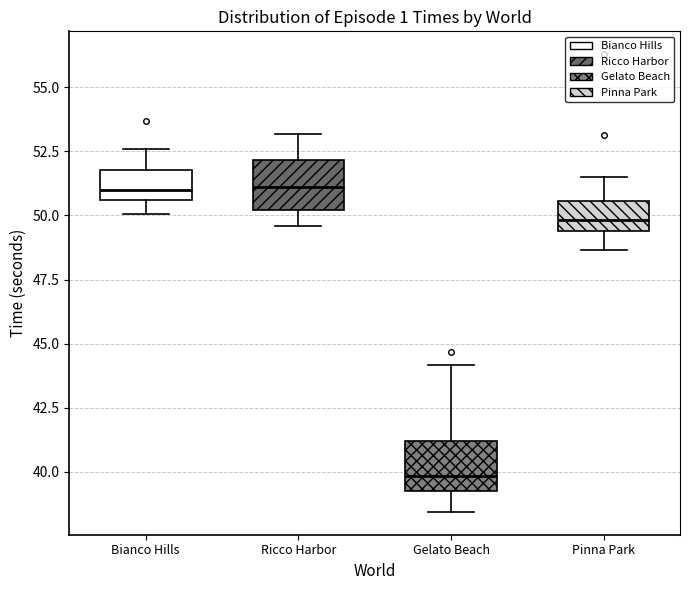

Reading left to right, transcribe this box plot: for each box, give where its median line is, the range the box spans, and where its two whiskers end, as read against the y-axis. The values are not printed on the chart, so give them approximately, as read against the axis.

Bianco Hills: median 51.0, box 50.5 to 52.0, whiskers 50.0 to 52.5
Ricco Harbor: median 51.0, box 50.0 to 52.0, whiskers 49.5 to 53.0
Gelato Beach: median 40.0, box 39.0 to 41.0, whiskers 38.5 to 44.0
Pinna Park: median 50.0, box 49.5 to 50.5, whiskers 48.5 to 51.5